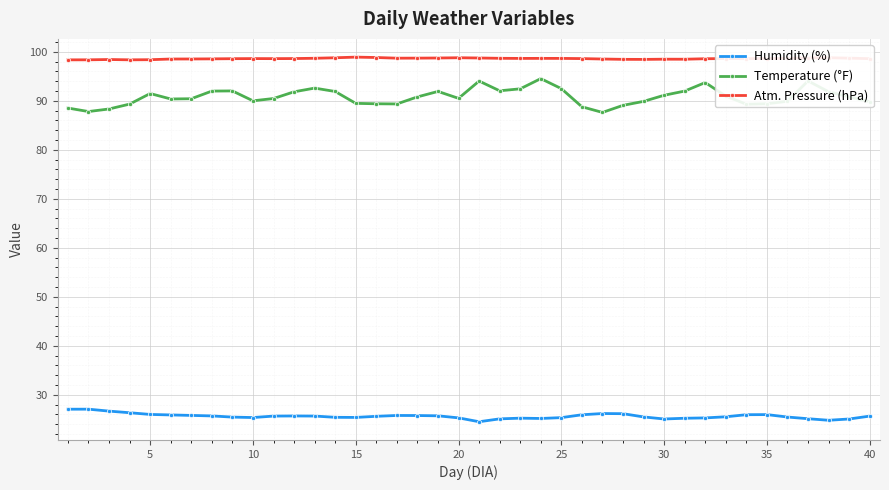

List the series in order of their peak value, highest first.

Atm. Pressure (hPa), Temperature (°F), Humidity (%)